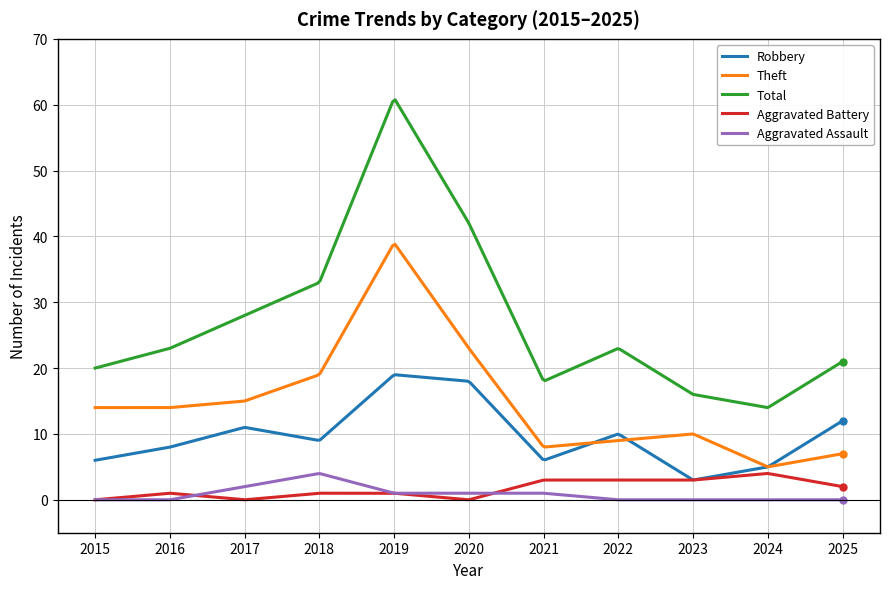

Which series has the largest total across all categories?

Total